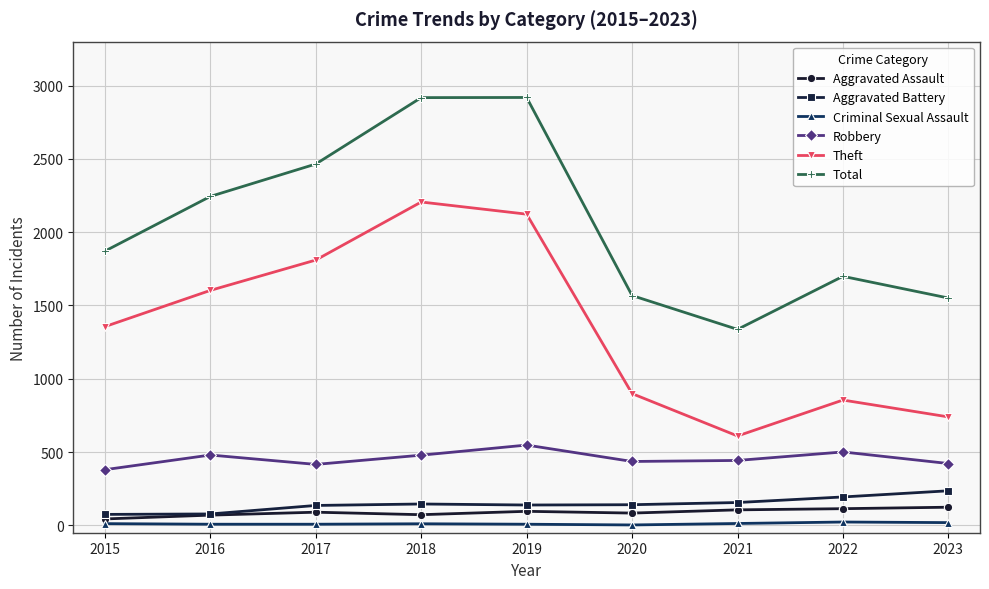

True or false: Theft has more than 0 interior local peaks.

True